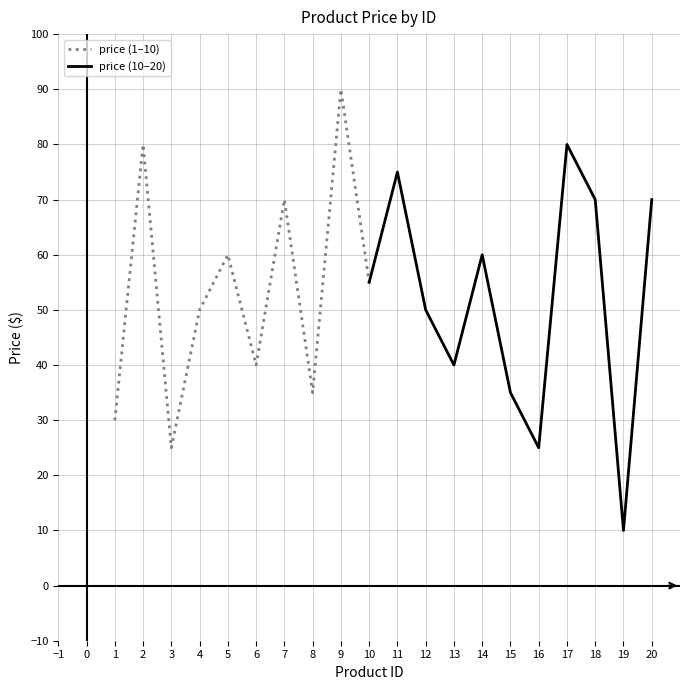

Reading left to right, transcribe all the data shown in this chart.

30.0	80.0	25.0	50.0	60.0	40.0	70.0	35.0	90.0	55.0	75.0	50.0	40.0	60.0	35.0	25.0	80.0	70.0	10.0	70.0